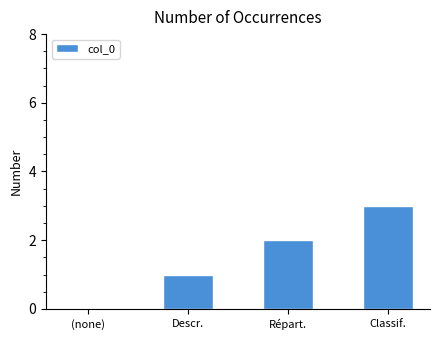

What is the change in value from (none) to Répart.?

+2